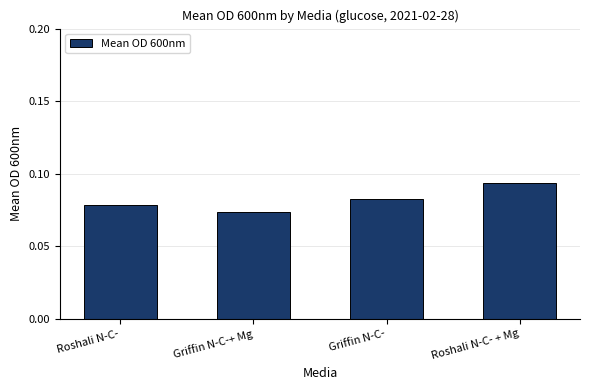

Which label corresponds to the smallest value in the chart?

Griffin N-C-+ Mg